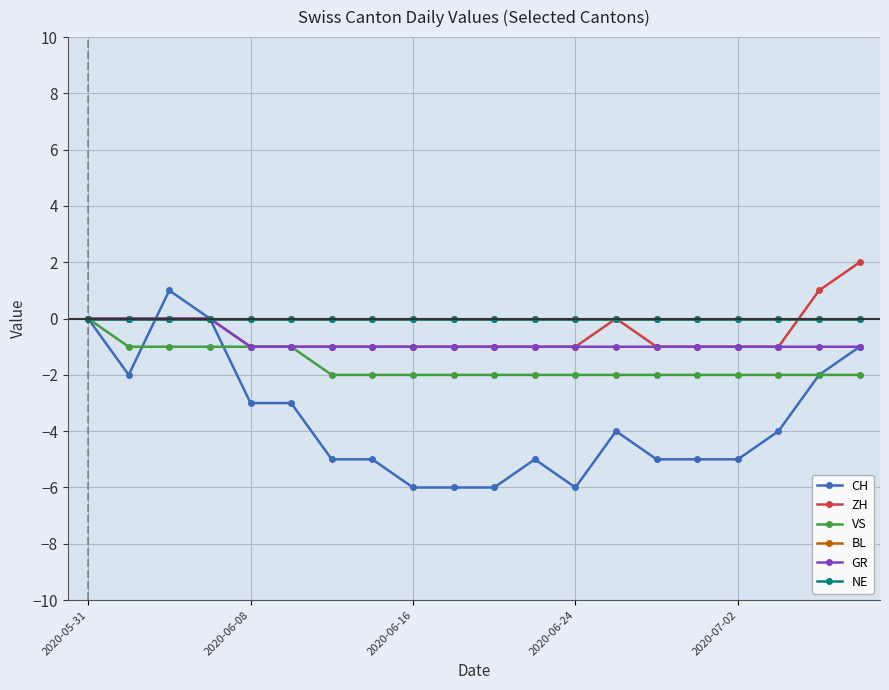

Does the chart have visible grid lines?

Yes